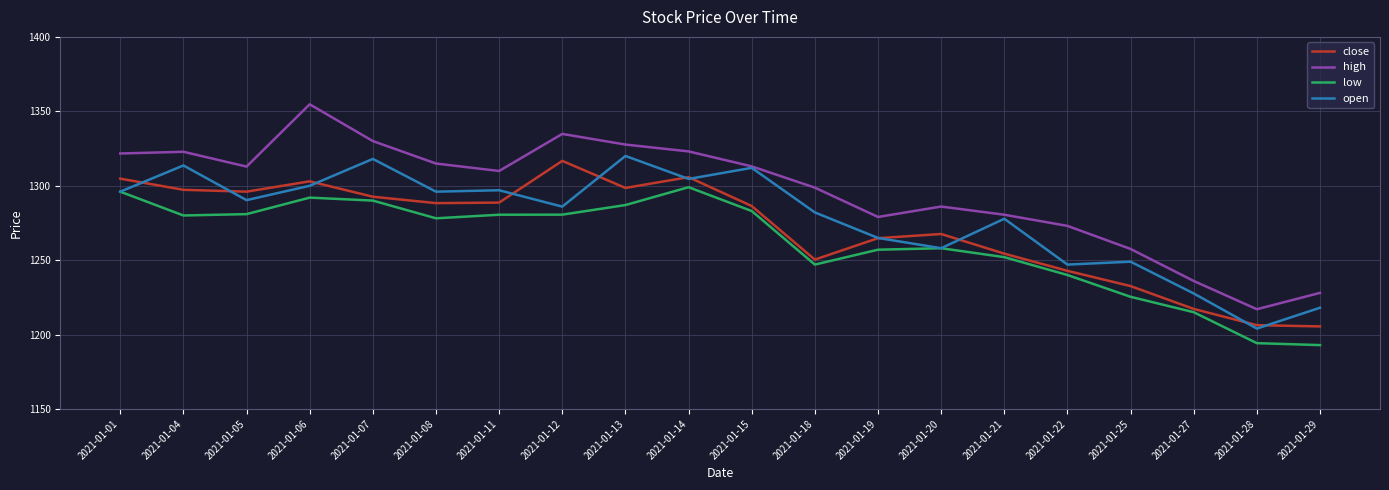

How many values in the open series are below 1290?

10